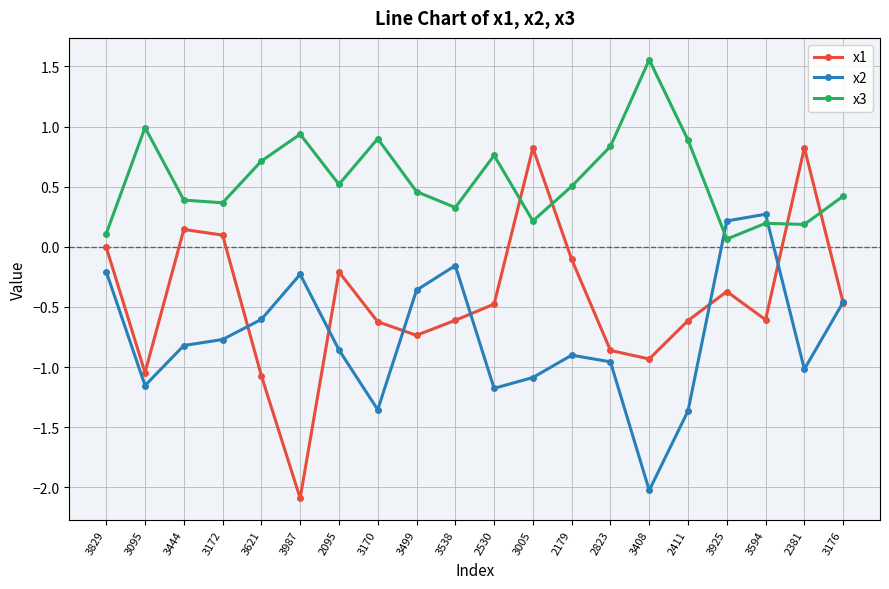

The x3 series shows 0.3 at 3987. True or false?

False